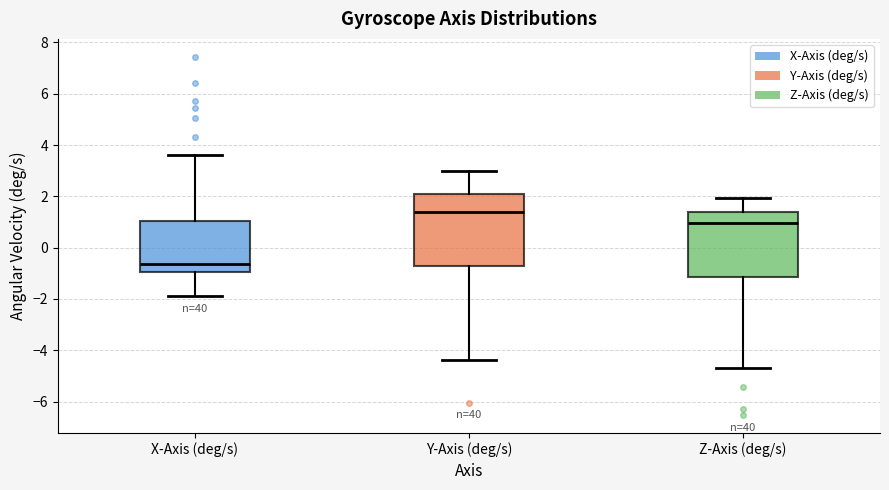

Which box is the tallest, from its lower edge to its upper edge?

Y-Axis (deg/s)